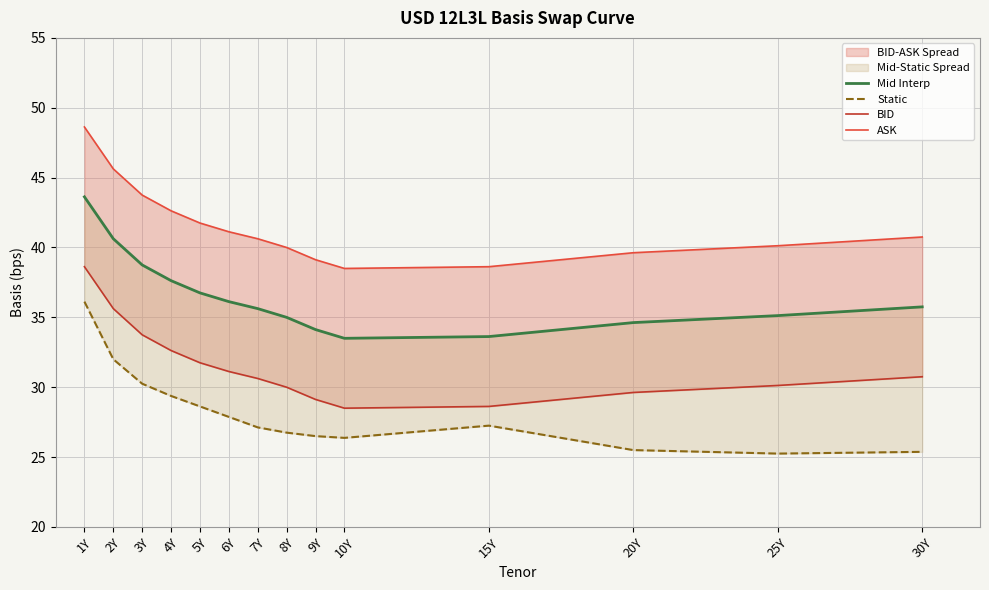

At which label does BID first exceed 30?

1Y